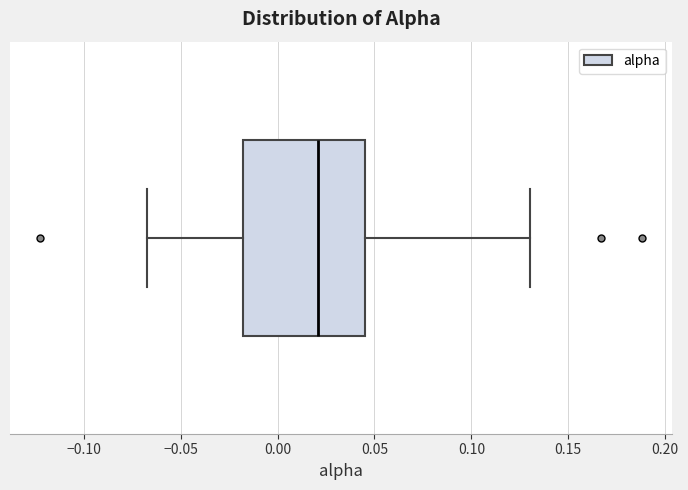

Read this box plot against the x-axis: the position of the median line, the range covered by the box, and the ends of both whiskers. The values are not printed on the chart, so give them approximately, as read against the axis.

median 0.020, box -0.020 to 0.045, whiskers -0.065 to 0.130